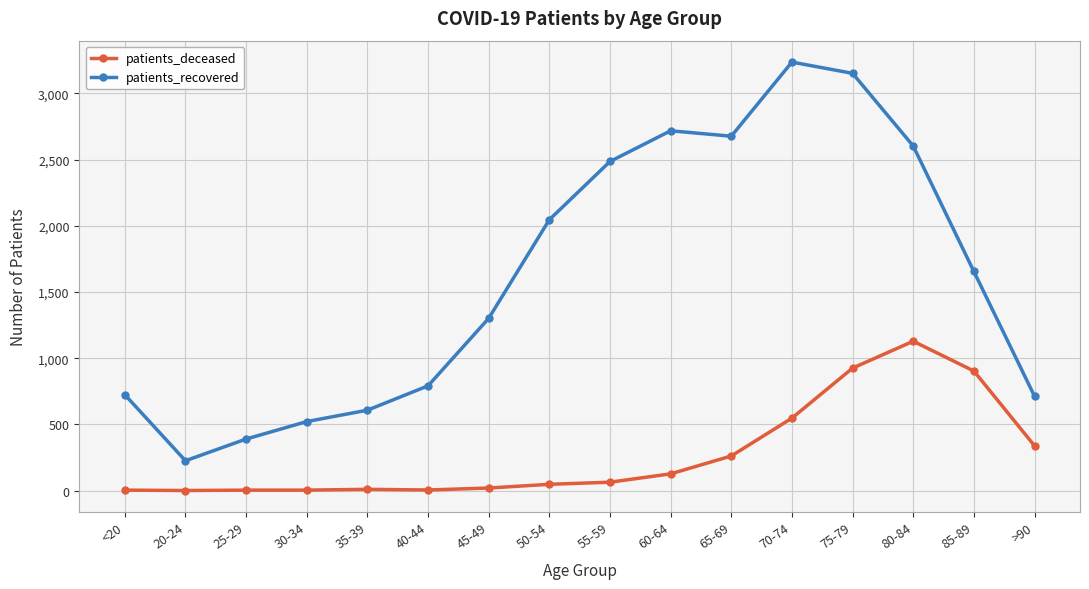

Which series changed the most between 50-54 and >90?

patients_recovered